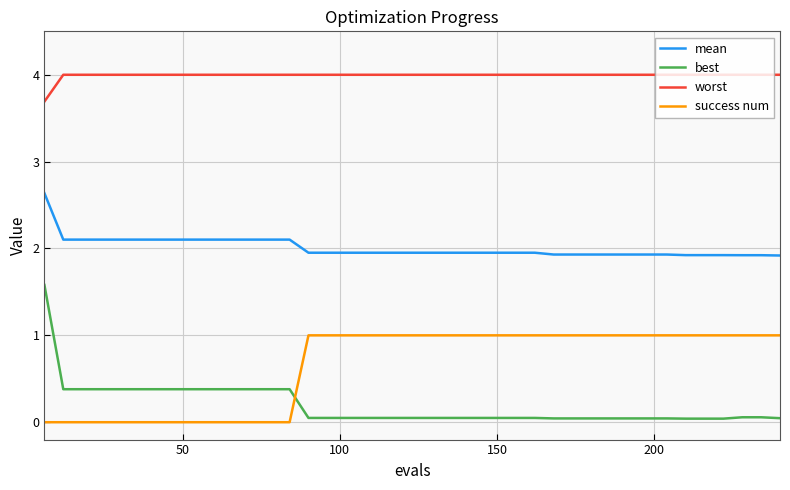

Which series has the largest total across all categories?

worst